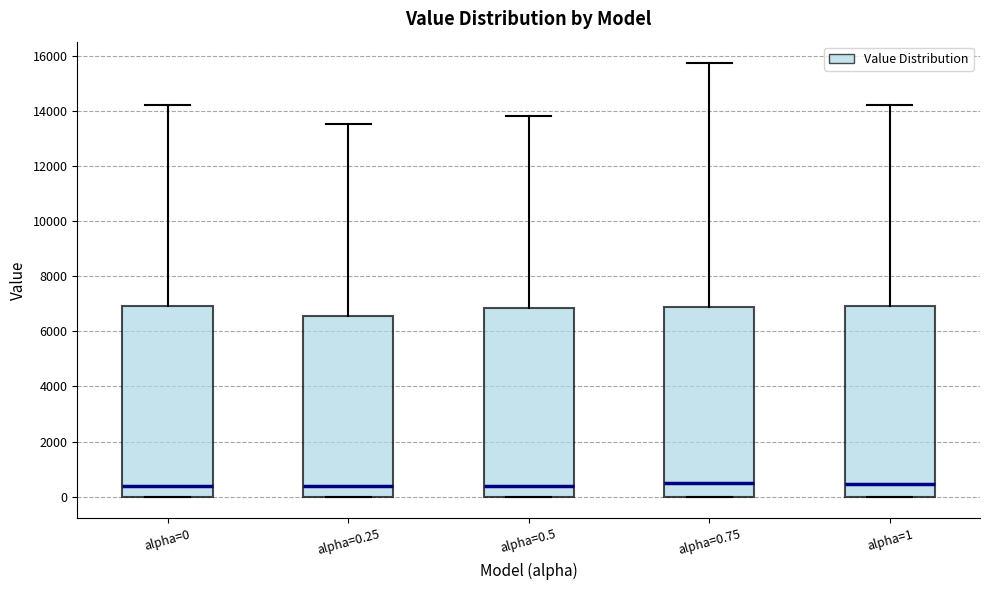

Reading left to right, read every box against the y-axis: the position of its median line, the range the box covers, and the ends of its whiskers. The values are not printed on the chart, so give them approximately, as read against the axis.

alpha=0: median 400, box 0 to 7000, whiskers 0 to 14200
alpha=0.25: median 400, box 0 to 6600, whiskers 0 to 13600
alpha=0.5: median 400, box 0 to 6800, whiskers 0 to 13800
alpha=0.75: median 400, box 0 to 6800, whiskers 0 to 15800
alpha=1: median 400, box 0 to 7000, whiskers 0 to 14200